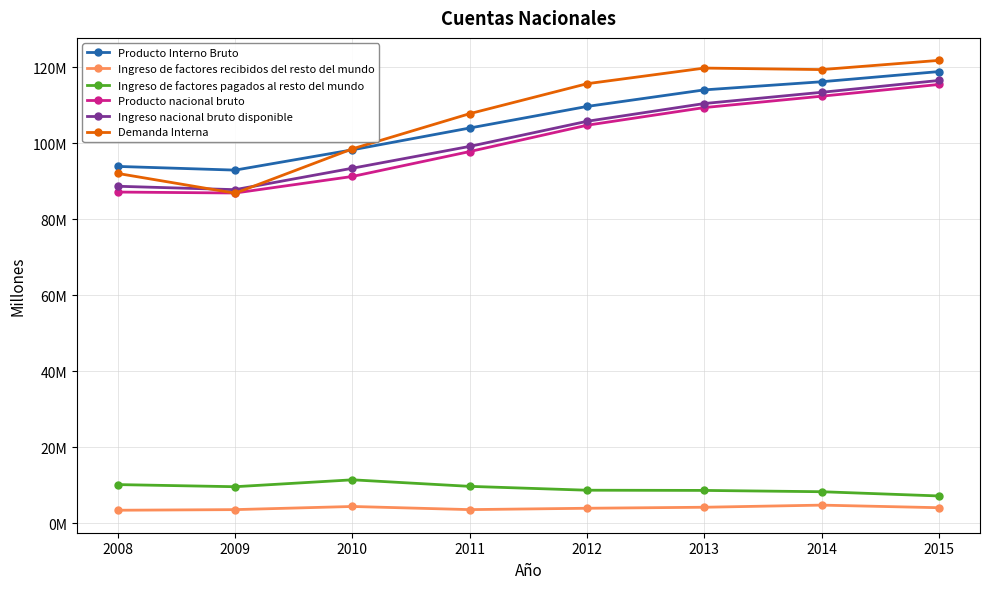

Is this an area chart (filled region under the line)?

No